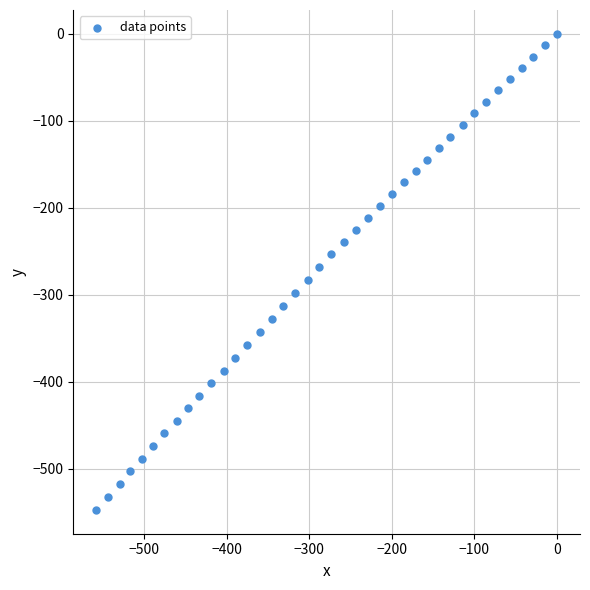

What is the range of X values (max minus min)?

558.3